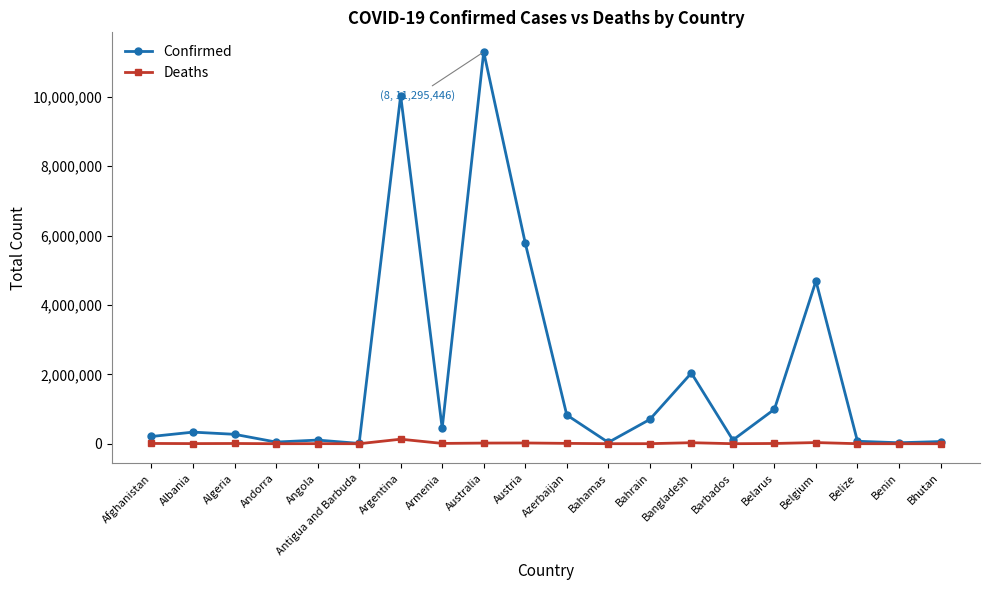

At how many categories does at least one series exceed 6115661?

2